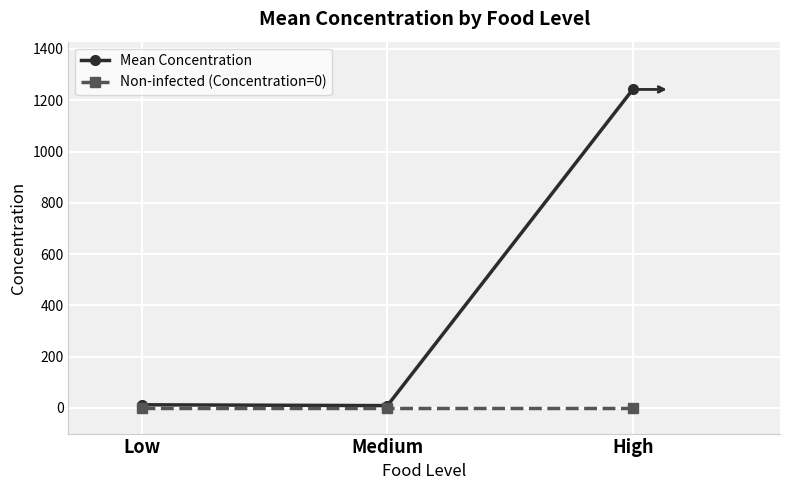

What are all the series names shown in the legend?

Mean Concentration, Non-infected (Concentration=0)